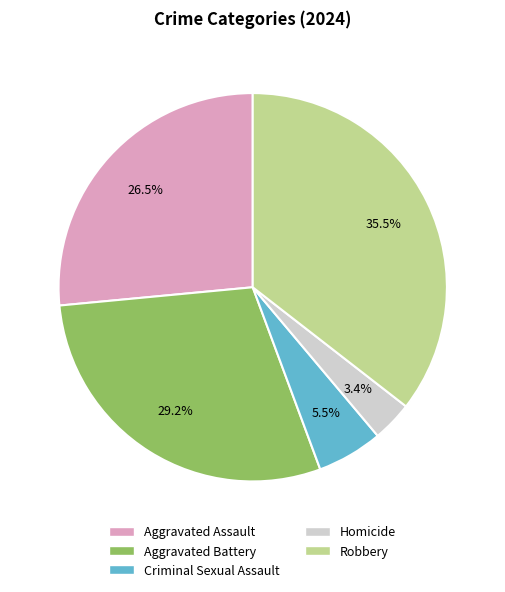

Rank the categories by value from lowest to highest.

Homicide, Criminal Sexual Assault, Aggravated Assault, Aggravated Battery, Robbery